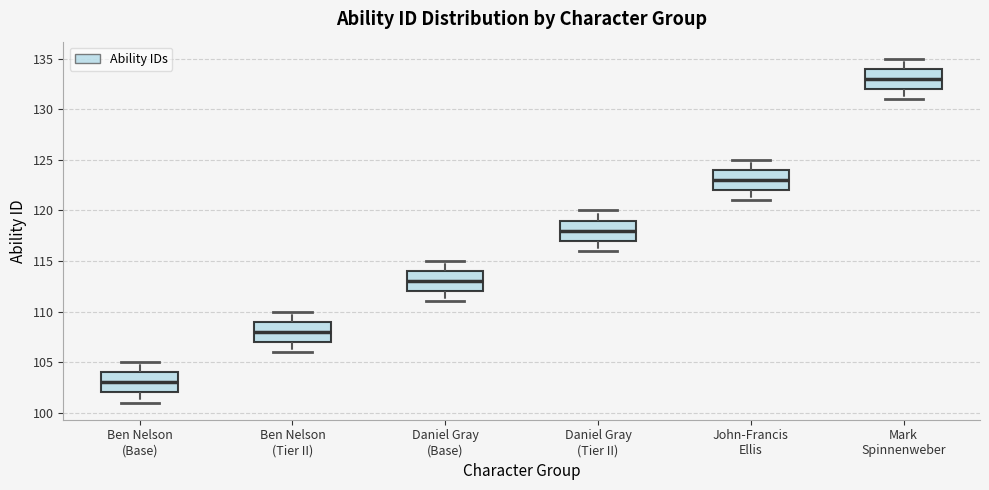

Reading left to right, transcribe this box plot: for each box, give where its median line is, the range the box spans, and where its two whiskers end, as read against the y-axis. The values are not printed on the chart, so give them approximately, as read against the axis.

Ben Nelson (Base): median 103, box 102 to 104, whiskers 101 to 105
Ben Nelson (Tier II): median 108, box 107 to 109, whiskers 106 to 110
Daniel Gray (Base): median 113, box 112 to 114, whiskers 111 to 115
Daniel Gray (Tier II): median 118, box 117 to 119, whiskers 116 to 120
John-Francis Ellis: median 123, box 122 to 124, whiskers 121 to 125
Mark Spinnenweber: median 133, box 132 to 134, whiskers 131 to 135